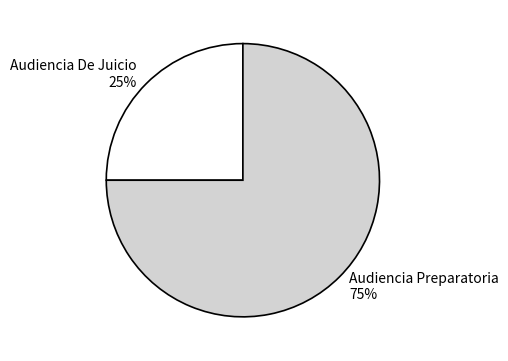

Between Audiencia Preparatoria and Audiencia De Juicio, which is larger?

Audiencia Preparatoria